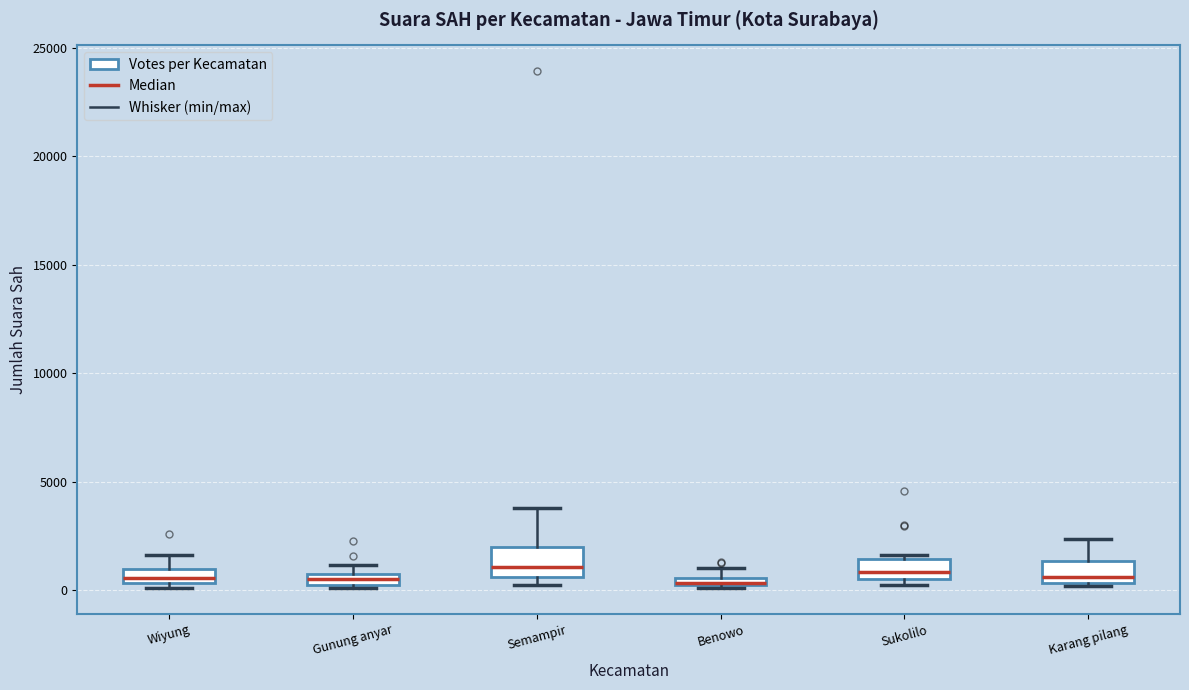

Where is the upper edge of the box for Karang pilang on the y-axis? The values are not printed on the chart, so give them approximately, as read against the axis.

1500